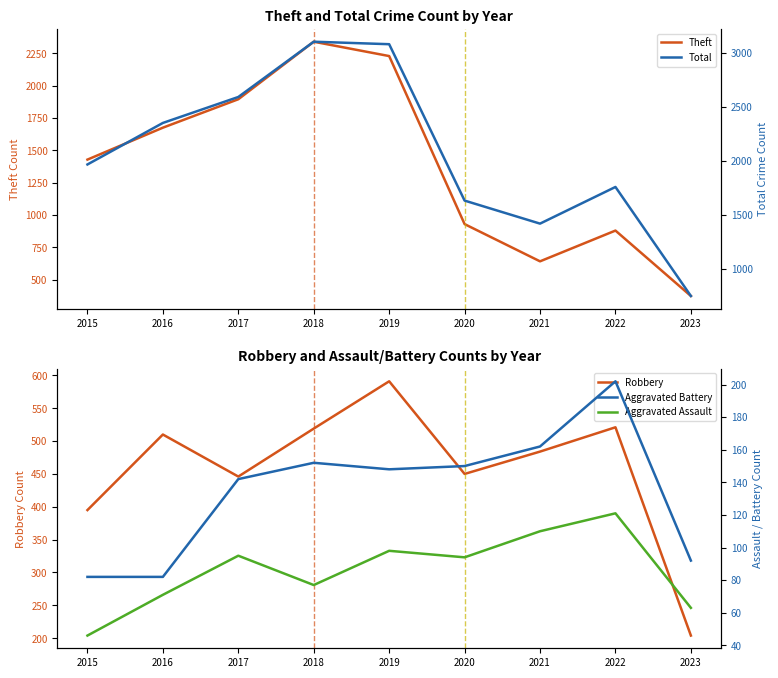

At which label does Aggravated Battery first exceed 148?

2018